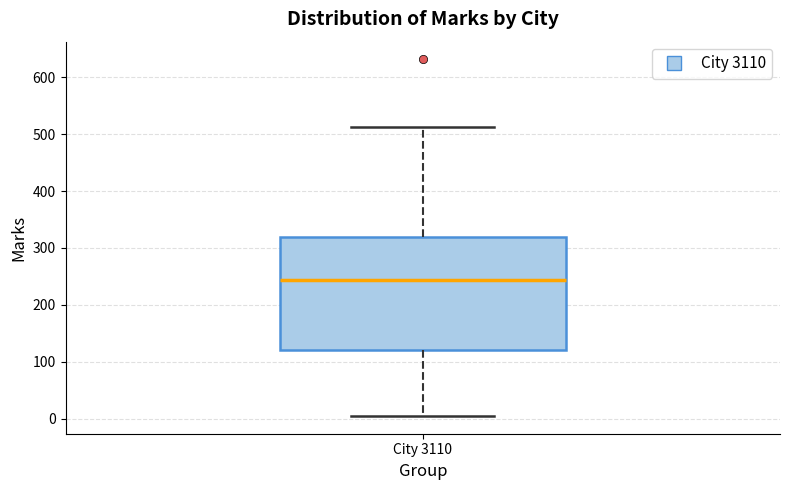

Transcribe this box plot: give where the median line is, the range the box spans, and where the two whiskers end, as read against the y-axis. The values are not printed on the chart, so give them approximately, as read against the axis.

median 240, box 120 to 320, whiskers 10 to 510